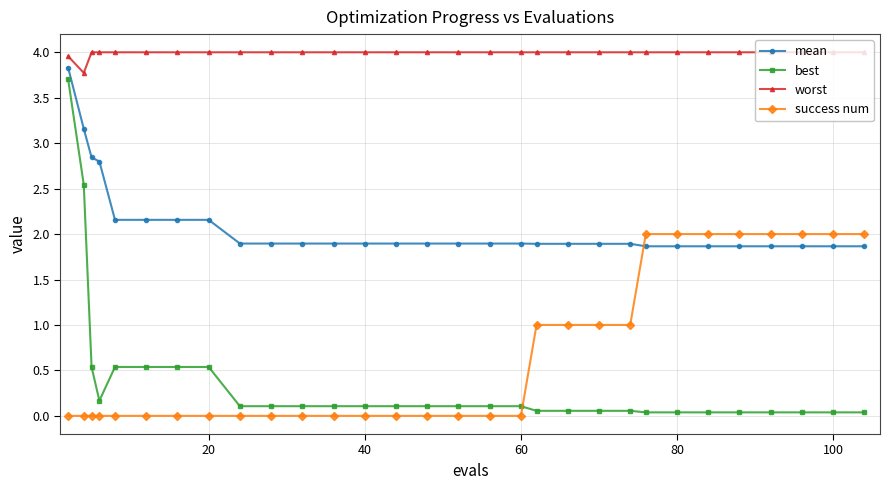

What is the average value of the mean series?

2.1